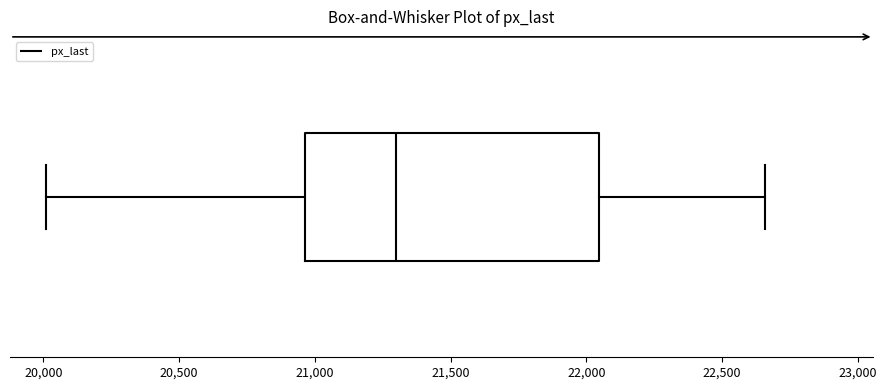

Transcribe this box plot: give where the median line is, the range the box spans, and where the two whiskers end, as read against the x-axis. The values are not printed on the chart, so give them approximately, as read against the axis.

median 21300, box 20950 to 22050, whiskers 20000 to 22650